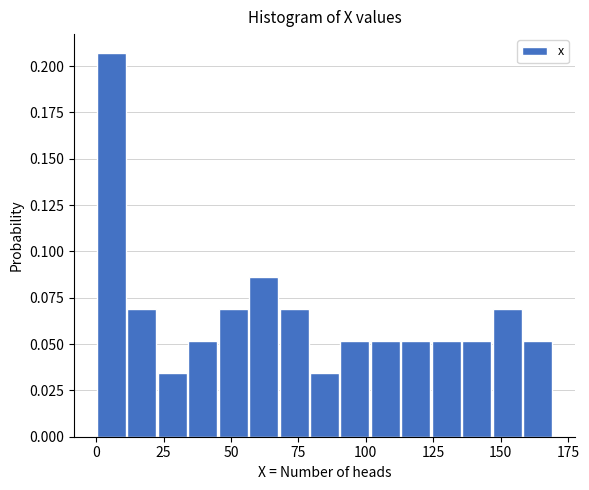

Read against the x-axis, roughly where is the centre of the tallest bar?

5